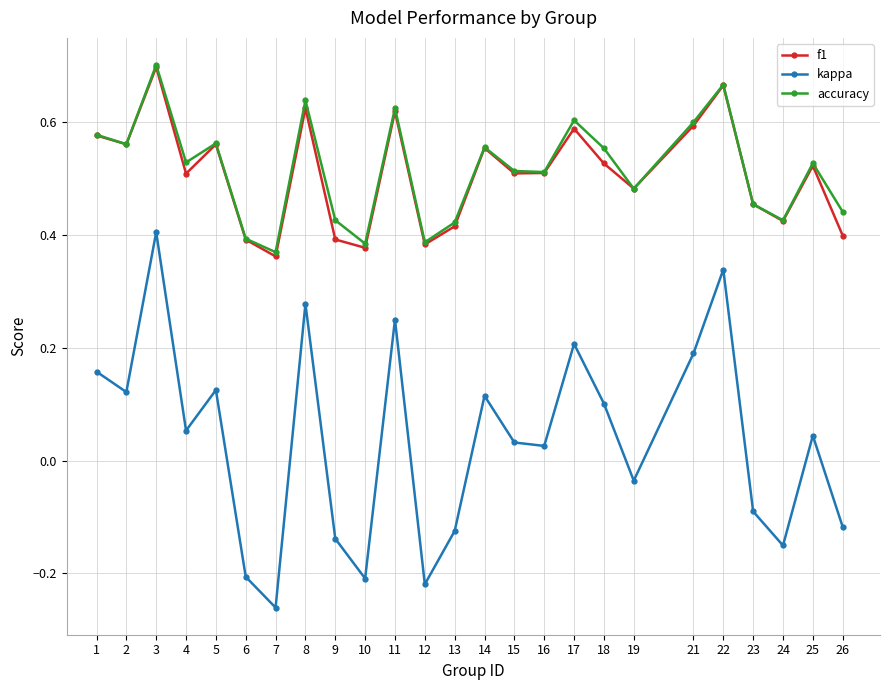

The f1 series shows 0.2 at 4. True or false?

False